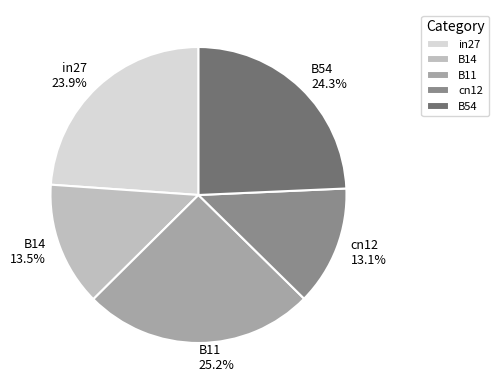

How many segments does this pie chart have?

5